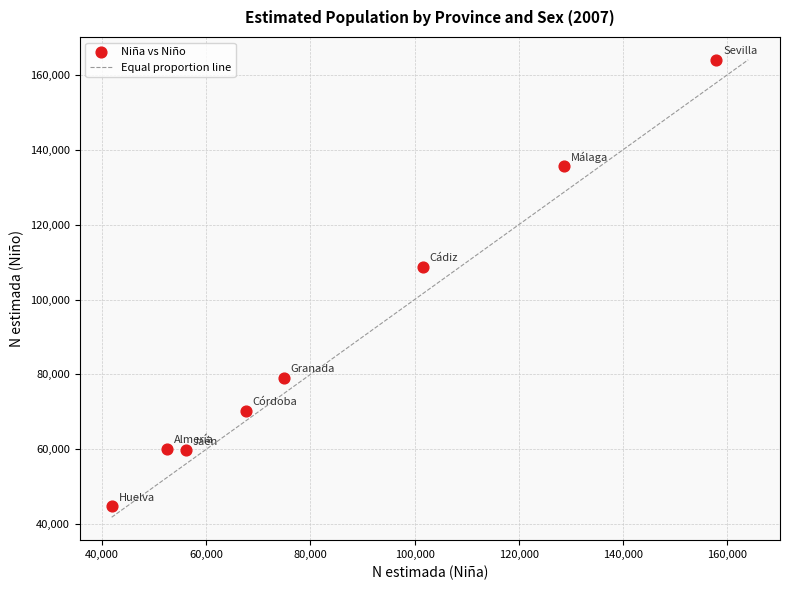

What Y value in the scatter plot is closest to 104450?

108757